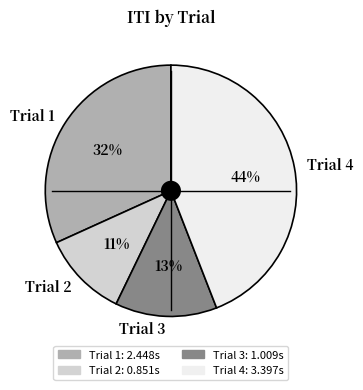

Is it true that Trial 2 is 11% of the pie?

True